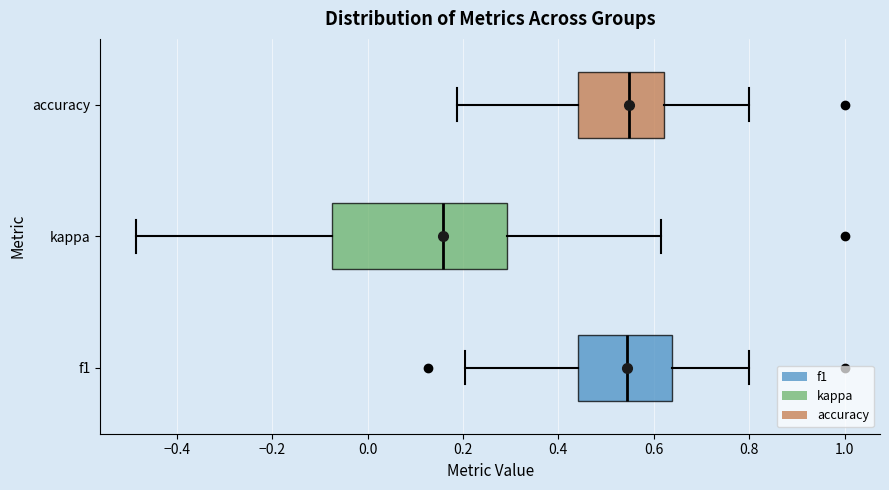

Reading bottom to top, transcribe this box plot: for each box, give where its median line is, the range the box spans, and where its two whiskers end, as read against the x-axis. The values are not printed on the chart, so give them approximately, as read against the axis.

f1: median 0.54, box 0.44 to 0.64, whiskers 0.20 to 0.80
kappa: median 0.16, box -0.08 to 0.30, whiskers -0.48 to 0.62
accuracy: median 0.54, box 0.44 to 0.62, whiskers 0.18 to 0.80